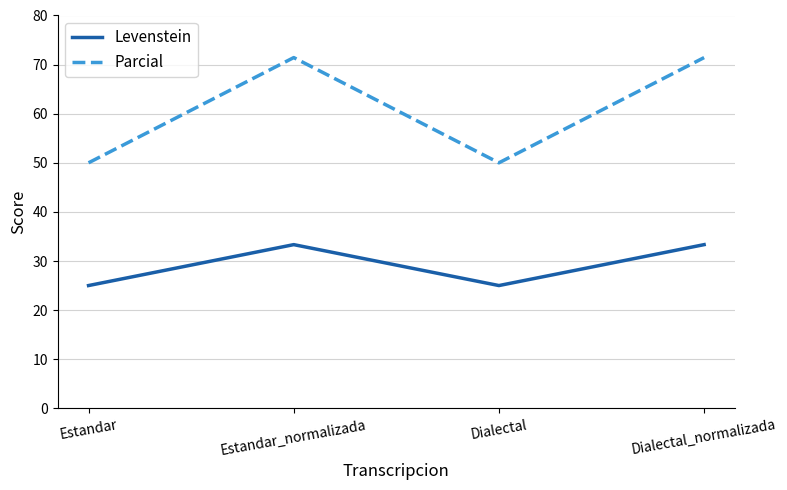

The value of Levenstein at Estandar_normalizada is 33.3. True or false?

True